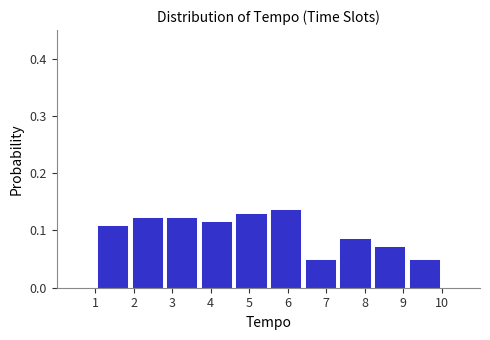

Reading left to right, transcribe this chart: for each bar, give the range it covers on the x-axis and its height. The values are not printed on the chart, so give them approximately, as read against the axis.

1.0 to 1.9: 0.11
1.9 to 2.8: 0.12
2.8 to 3.7: 0.12
3.7 to 4.6: 0.12
4.6 to 5.5: 0.13
5.5 to 6.4: 0.14
6.4 to 7.3: 0.05
7.3 to 8.2: 0.09
8.2 to 9.1: 0.07
9.1 to 10.0: 0.05